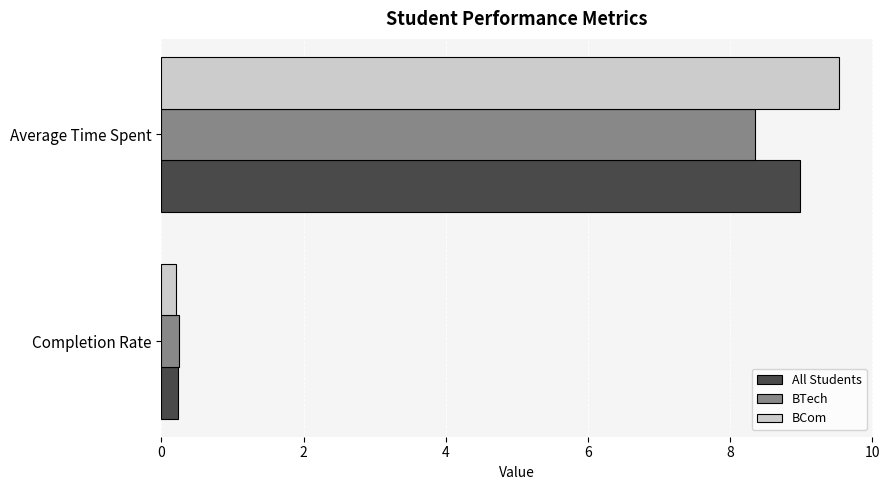

Which series has the widest spread of values?

BCom